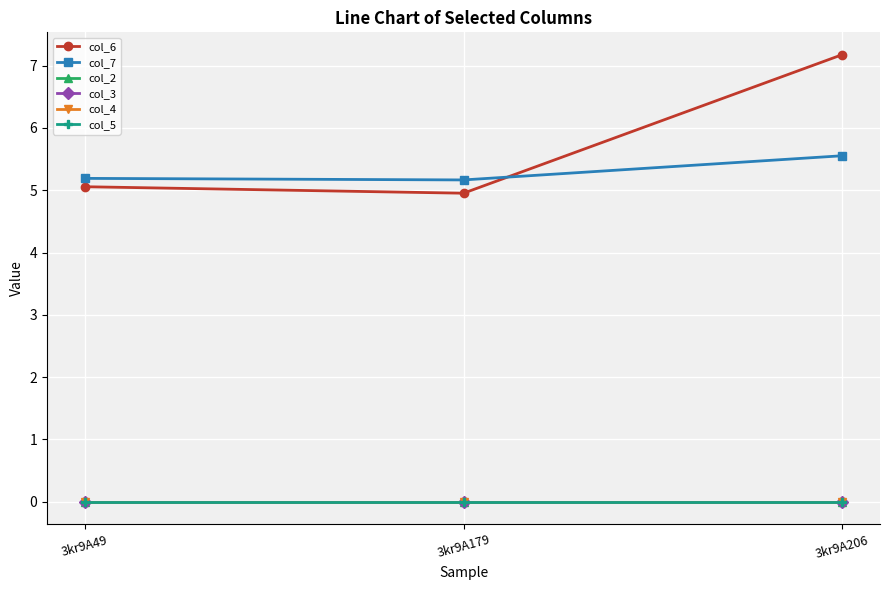

What is the highest value of the col_7 series?

5.6